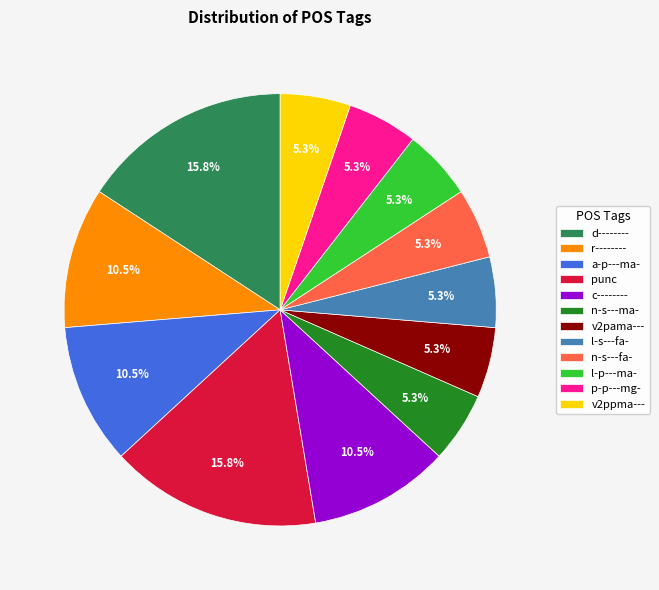

The n-s---fa- slice represents 5% of the pie. True or false?

True